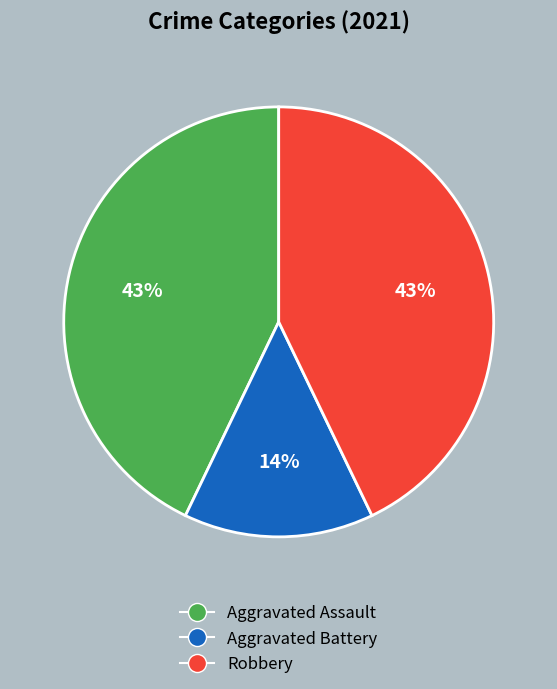

How many segments does this pie chart have?

3